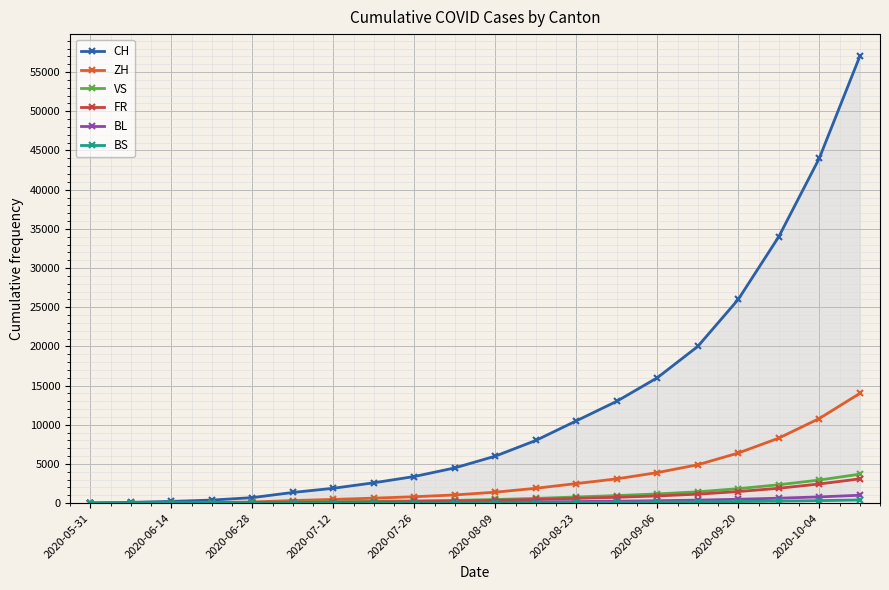

At how many categories does at least one series exceed 29725?

3